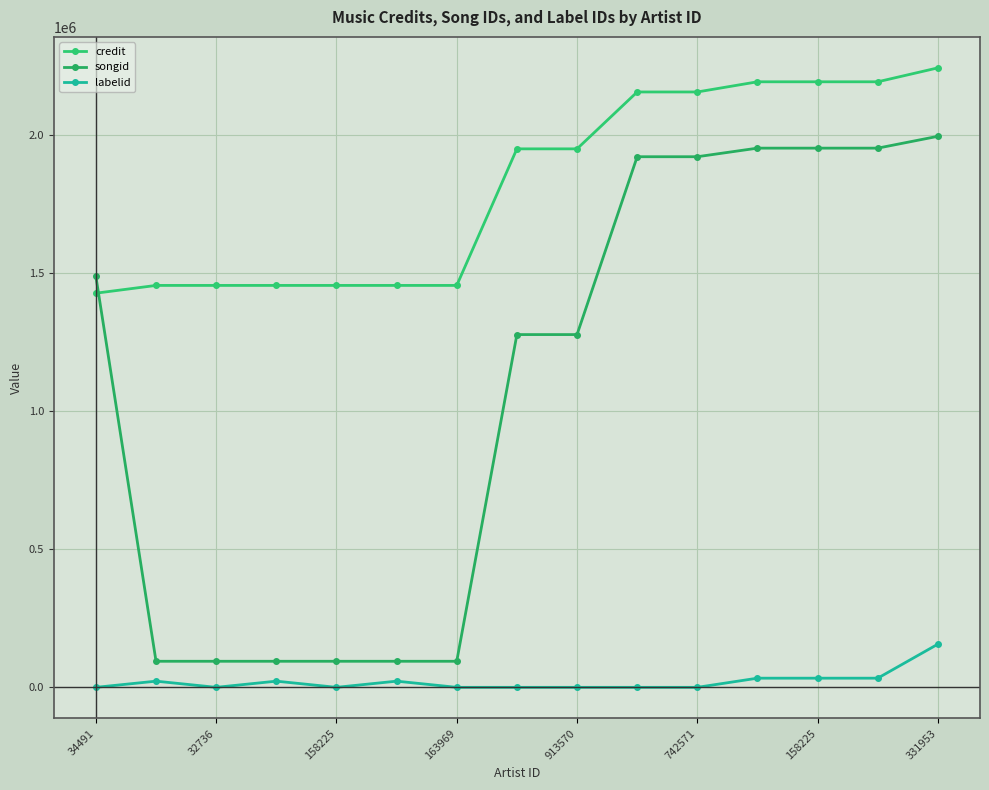

Does the chart display data point markers on the line(s)?

Yes